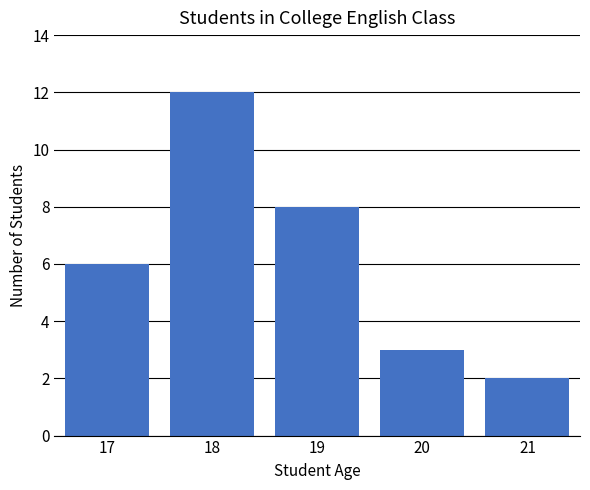

Reading right to left, transcribe all the data shown in this chart.

2	3	8	12	6